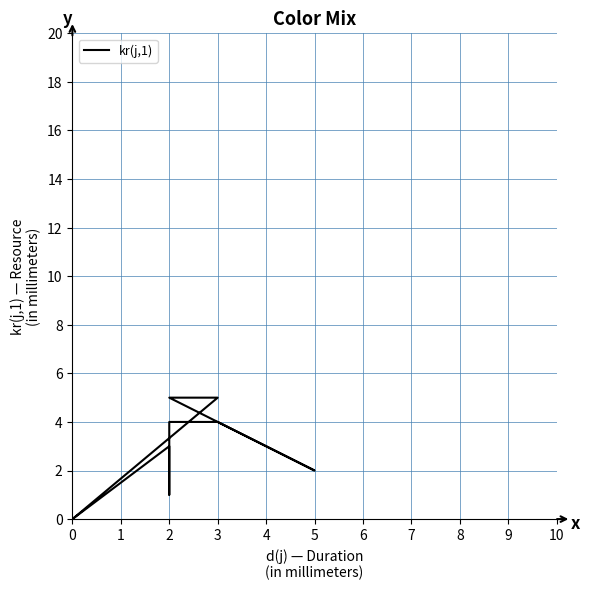

Reading left to right, what are all the values shown in this chart?

0=0	1=3	2=1	3=4	4=4	5=2	6=5	7=5	8=5	9=0